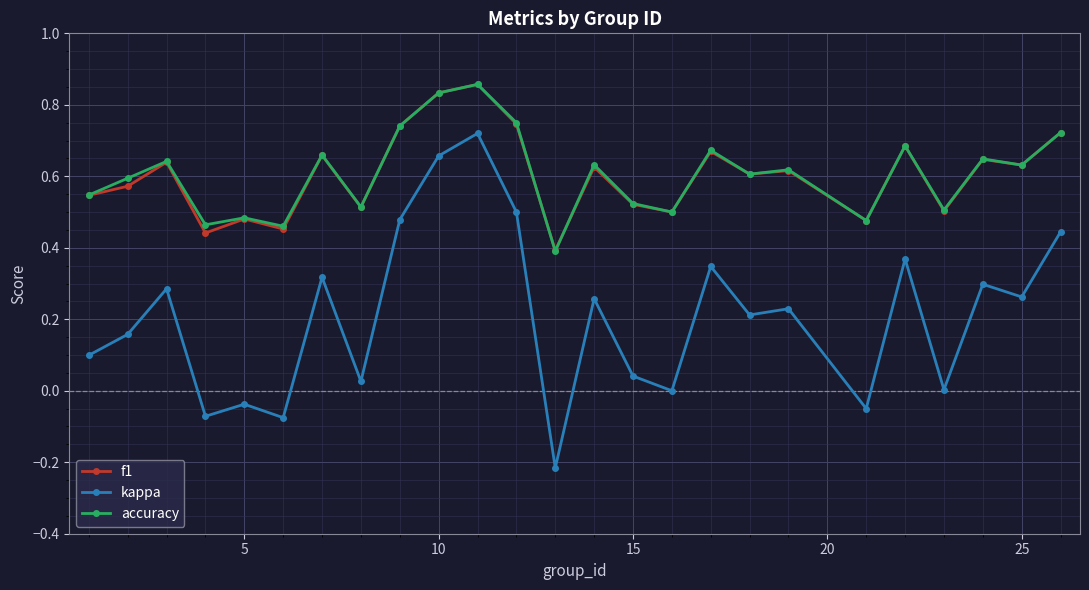

Which series has the widest spread of values?

kappa